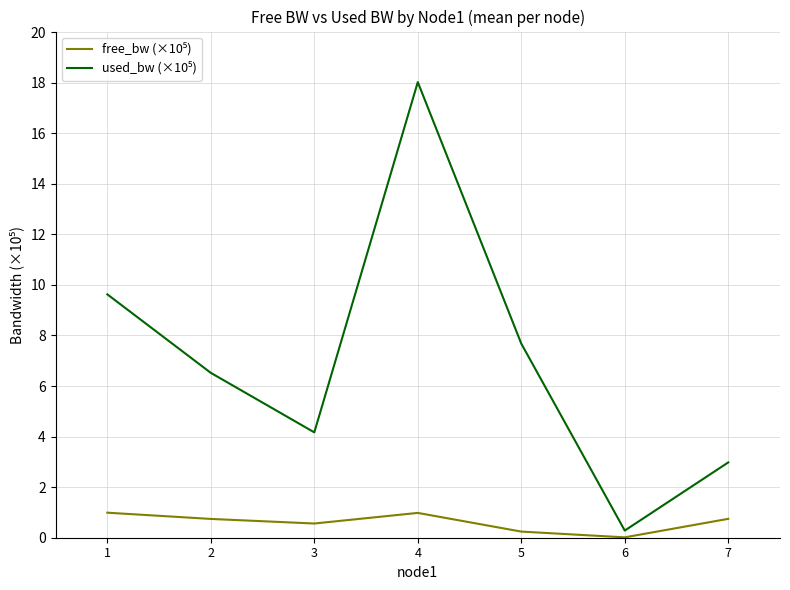

What is the difference between the highest and lowest values at 1?

8.6